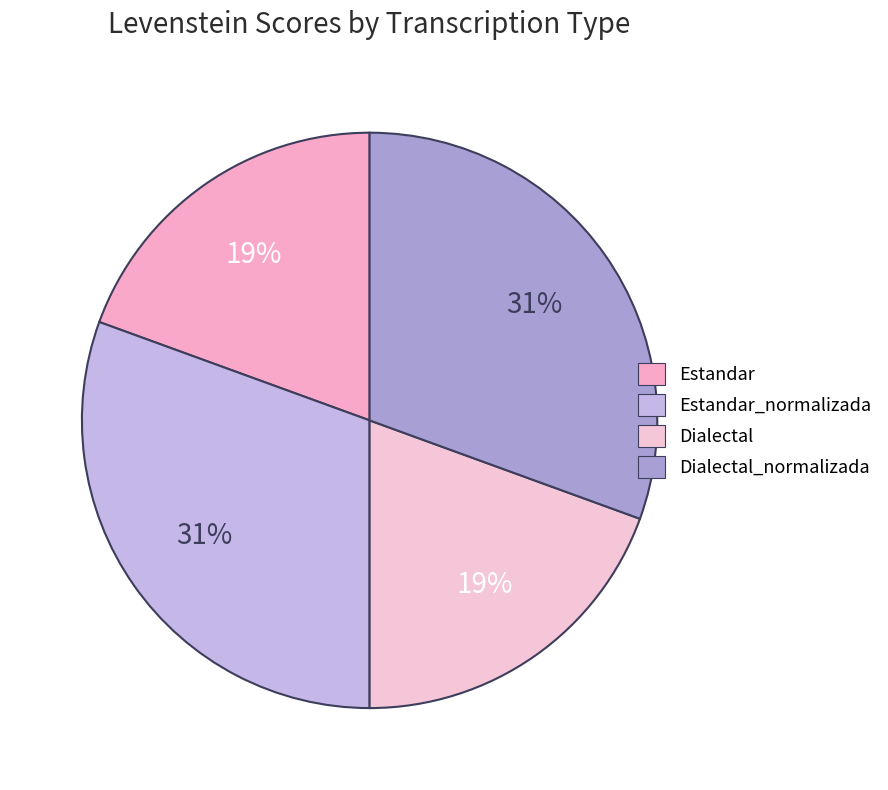

Does any single category account for the majority?

No